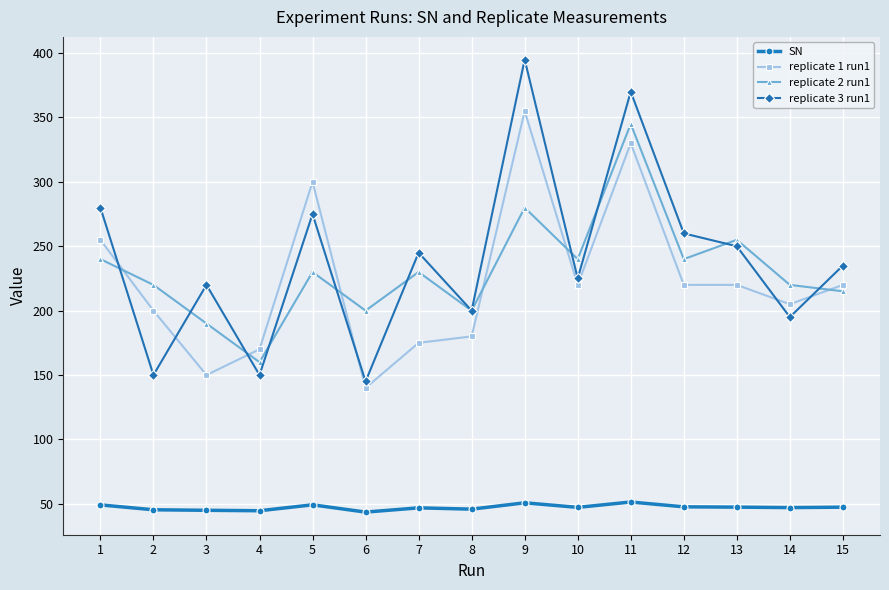

Is the value of replicate 3 run1 at 3 greater than the value of replicate 1 run1 at 6?

Yes